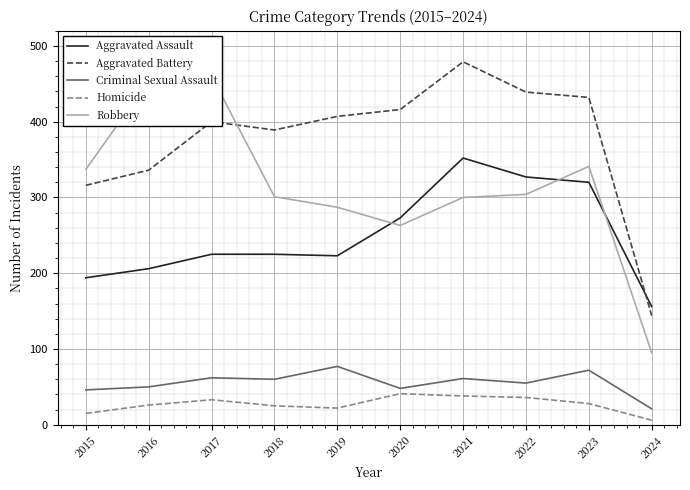

Reading left to right, transcribe all the data shown in this chart.

Aggravated Assault: 2015=194	2016=206	2017=225	2018=225	2019=223	2020=273	2021=352	2022=327	2023=320	2024=156
Aggravated Battery: 2015=316	2016=336	2017=400	2018=389	2019=407	2020=416	2021=479	2022=439	2023=432	2024=144
Criminal Sexual Assault: 2015=46	2016=50	2017=62	2018=60	2019=77	2020=48	2021=61	2022=55	2023=72	2024=21
Homicide: 2015=15	2016=26	2017=33	2018=25	2019=22	2020=41	2021=38	2022=36	2023=28	2024=6
Robbery: 2015=337	2016=454	2017=460	2018=301	2019=287	2020=263	2021=300	2022=304	2023=341	2024=95